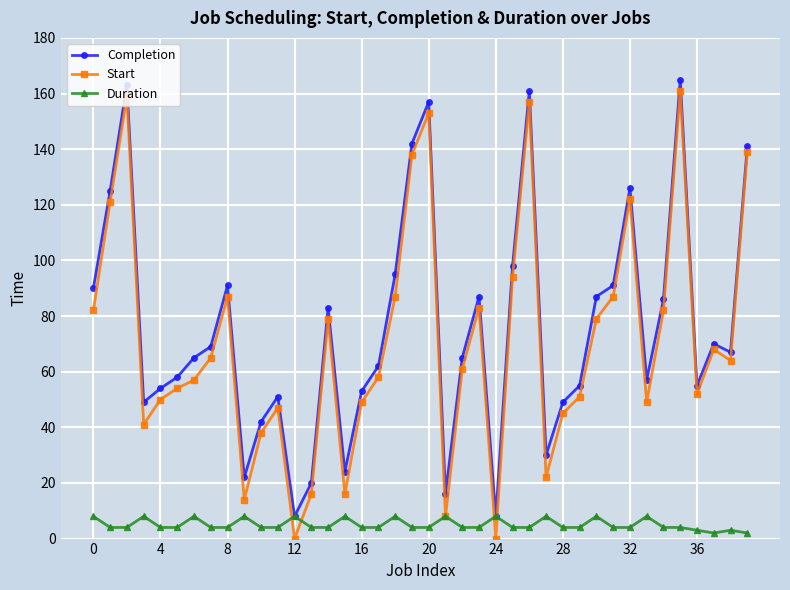

What is the highest value of the Completion series?

165